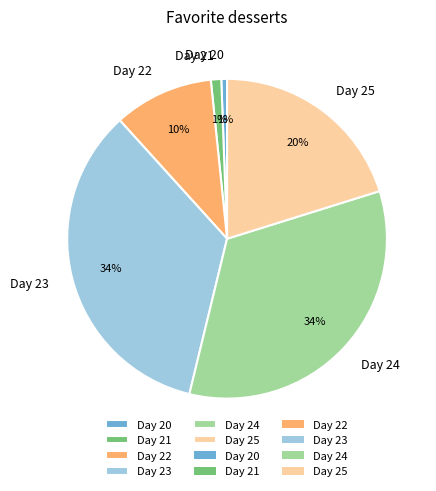

Between Day 25 and Day 22, which is larger?

Day 25